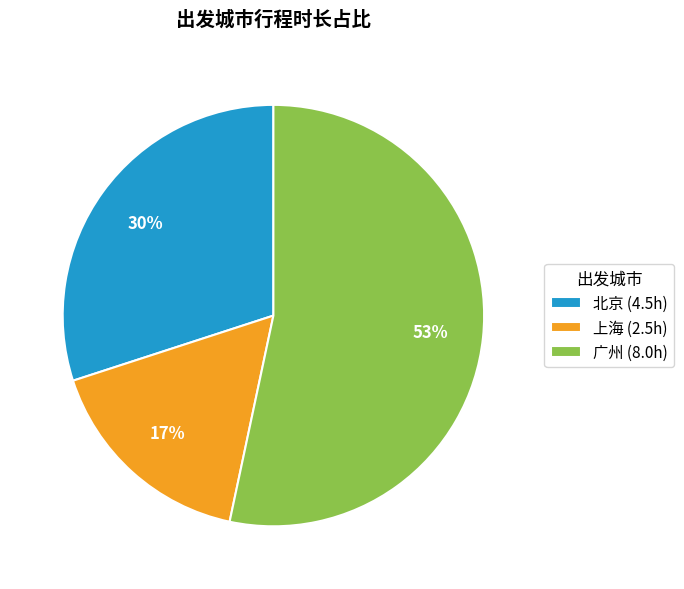

Which slice is the largest?

广州